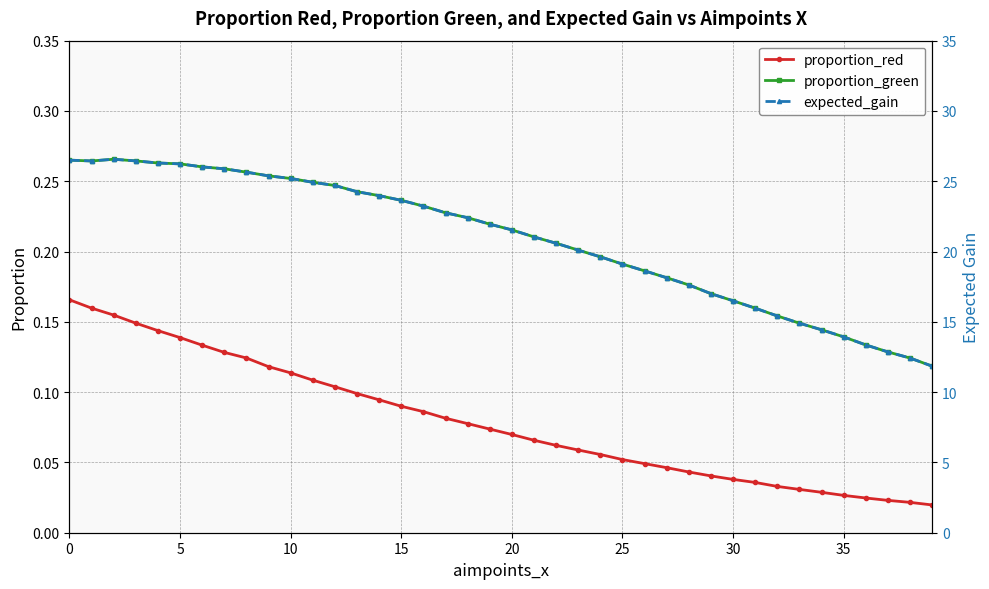

How many proportion_red values are between 0 and 1?

40